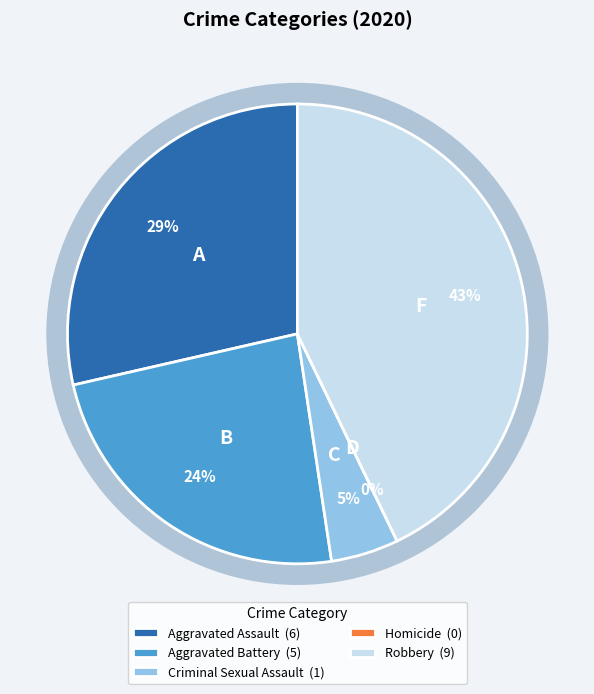

What percentage is the Aggravated Assault slice, to the nearest percent?

29%